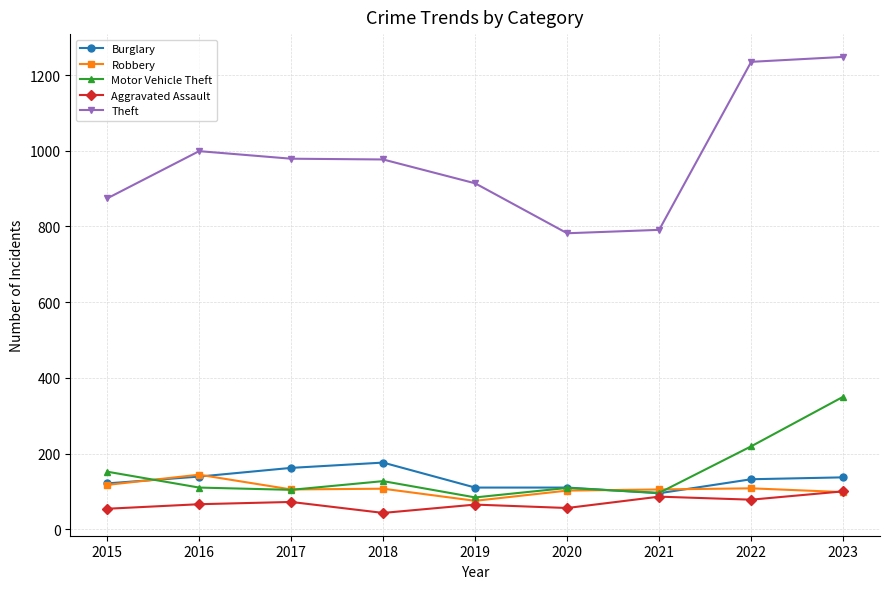

Which category has the highest value across all series?

2023